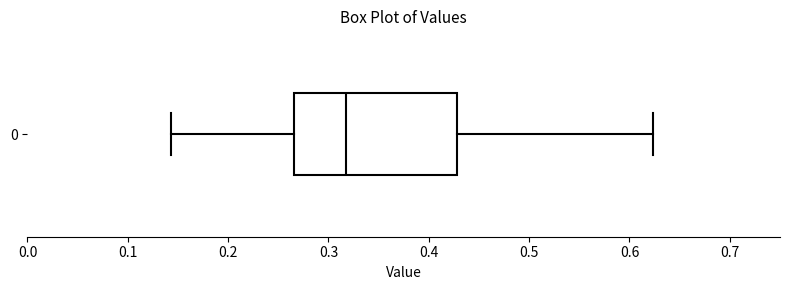

Where is the left edge of the box at y = 0 on the x-axis? The values are not printed on the chart, so give them approximately, as read against the axis.

0.27